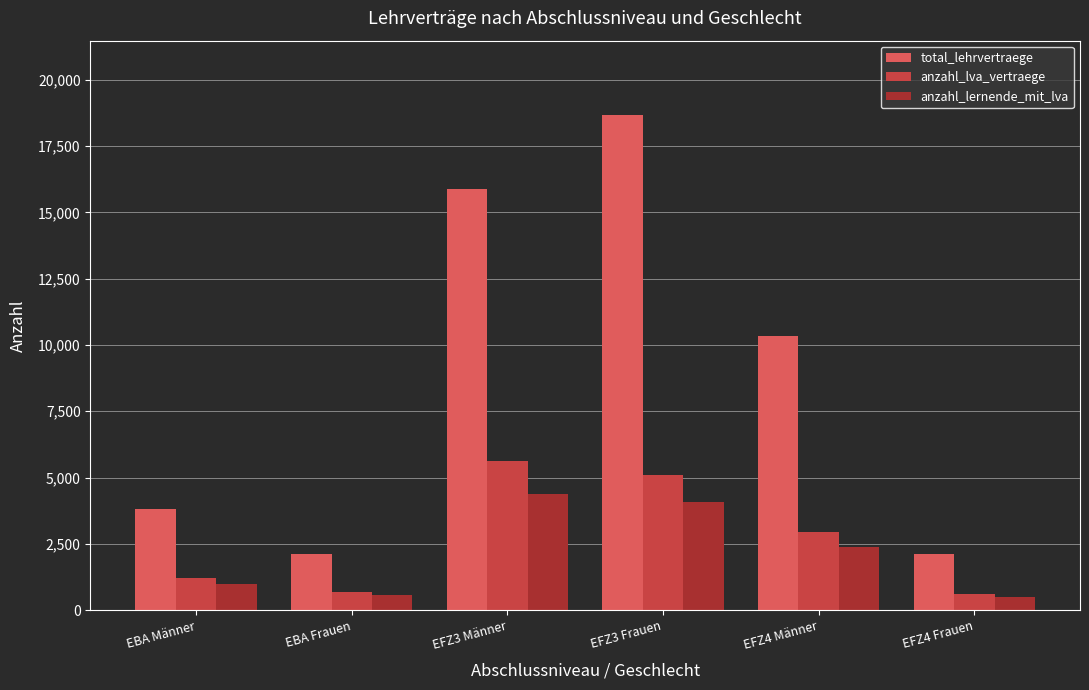

Read the total_lehrvertraege value at EFZ3 Männer, to the nearest 10.

15870